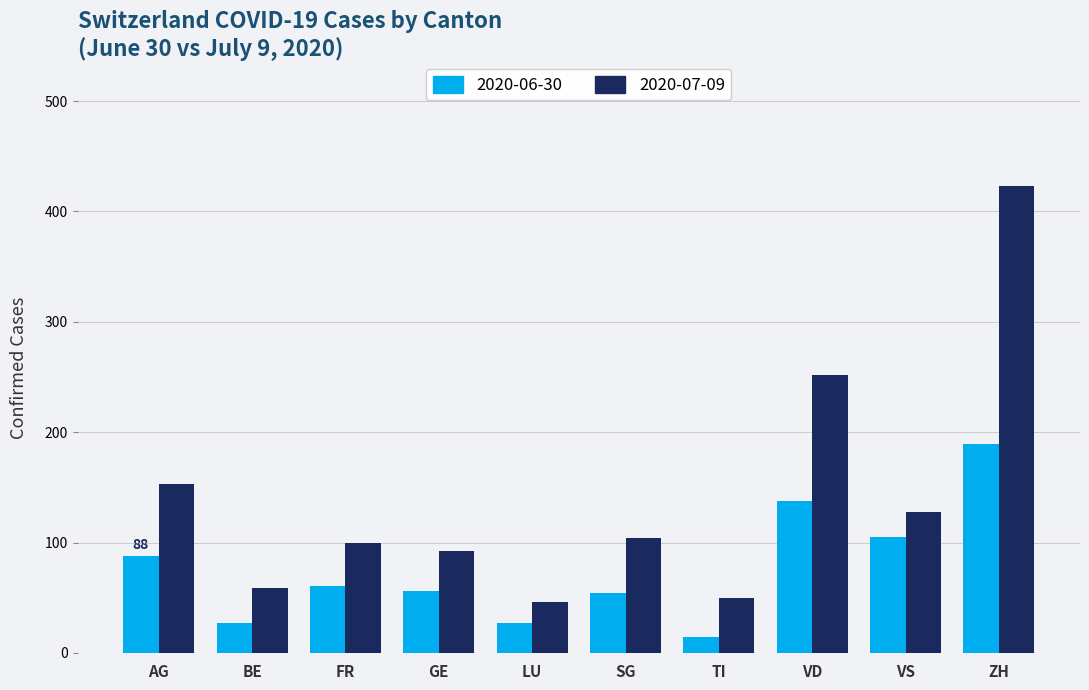

Does the chart contain any negative values?

No